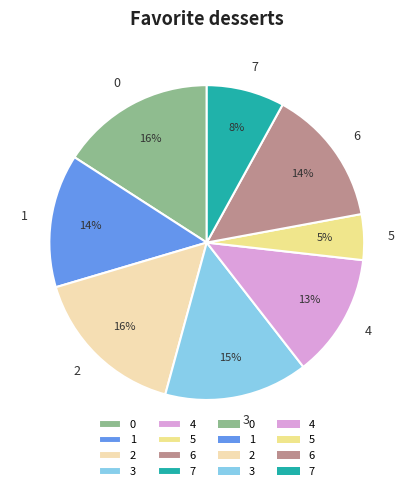

To the nearest percent, what is the difference between the largest and smallest slice percentages?

11%